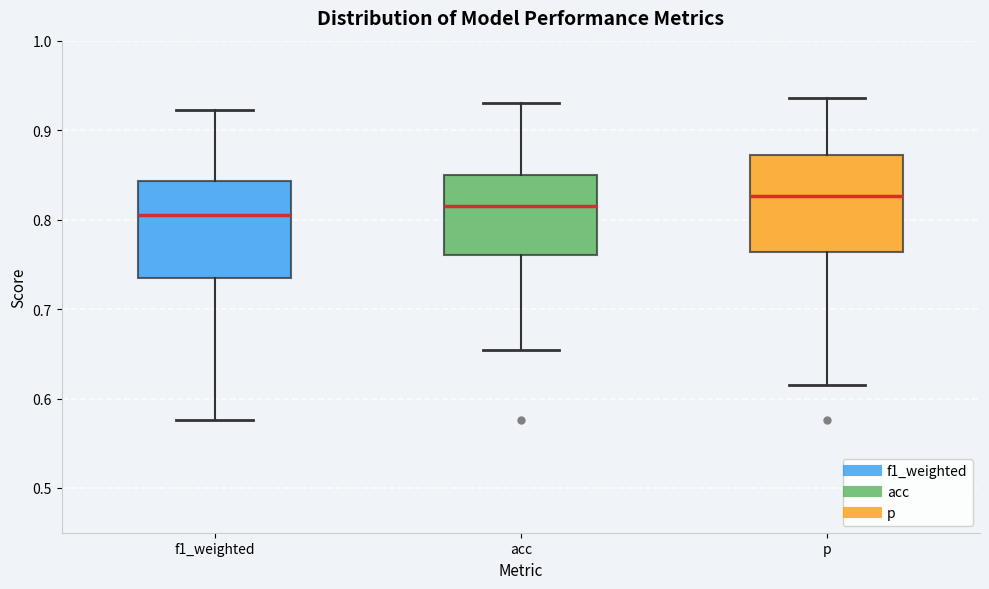

Reading left to right, read every box against the y-axis: the position of its median line, the range the box covers, and the ends of its whiskers. The values are not printed on the chart, so give them approximately, as read against the axis.

f1_weighted: median 0.80, box 0.73 to 0.84, whiskers 0.58 to 0.92
acc: median 0.82, box 0.76 to 0.85, whiskers 0.65 to 0.93
p: median 0.83, box 0.76 to 0.87, whiskers 0.62 to 0.94